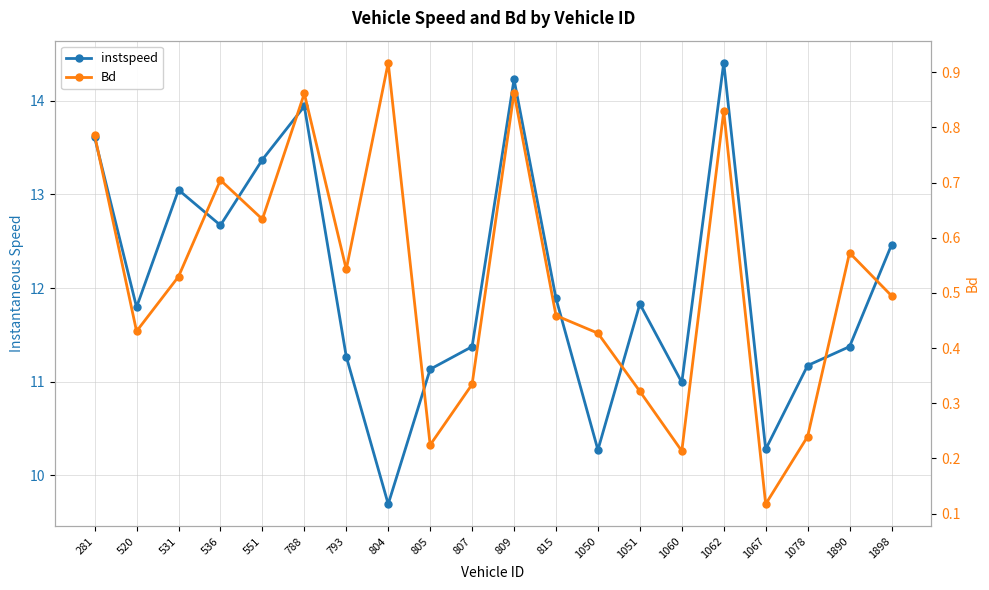

List the labels in order of Bd value, smallest first.

1067, 1060, 805, 1078, 1051, 807, 1050, 520, 815, 1898, 531, 793, 1890, 551, 536, 281, 1062, 788, 809, 804